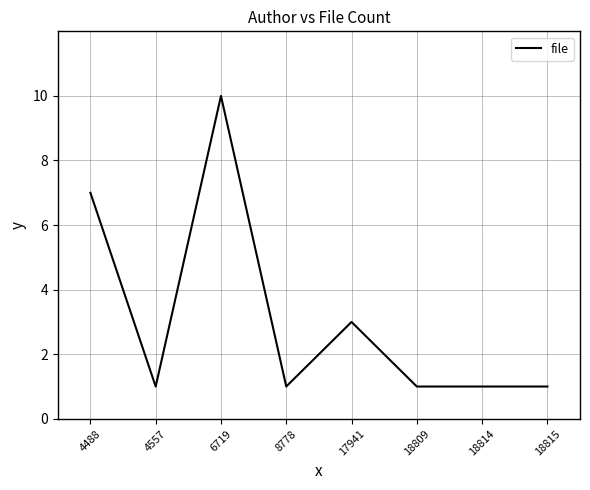

What value does the data have at 17941?

3